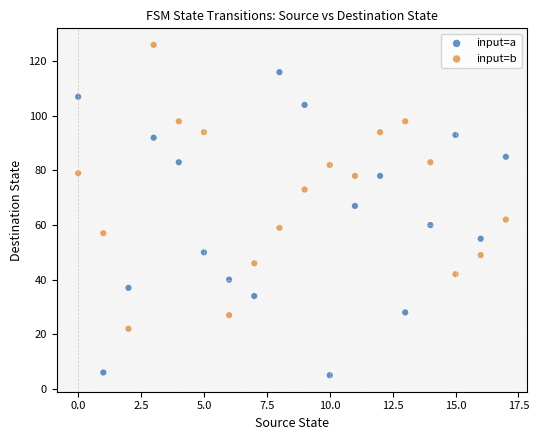

Across all data points, what is the range of Y values (max minus min)?

121